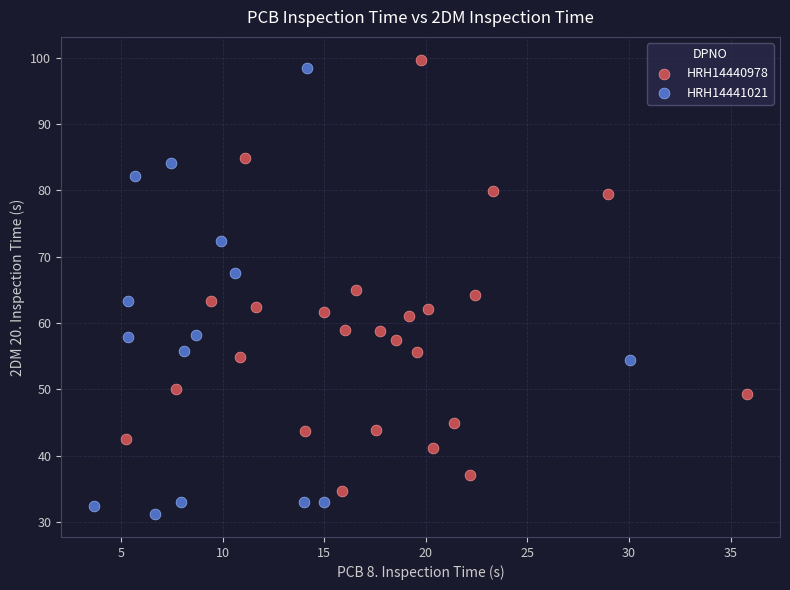

Which series contains the lowest Y value?

HRH14441021